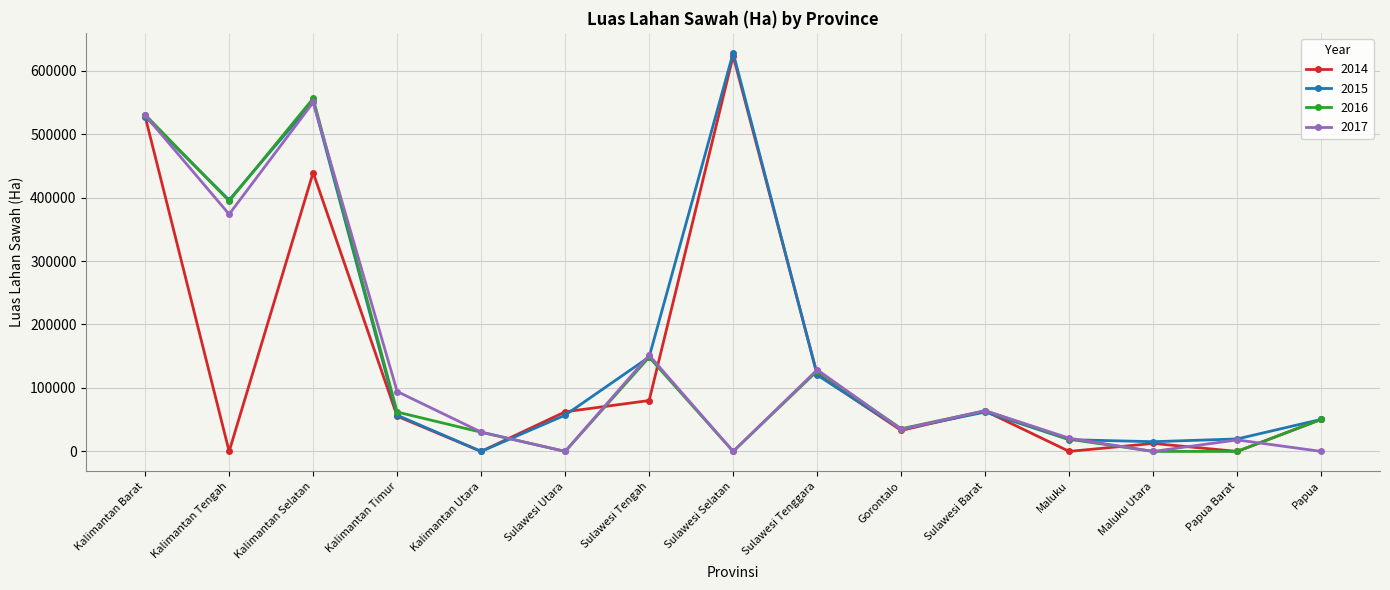

Between Kalimantan Tengah and Sulawesi Utara, which series saw the biggest shift?

2016